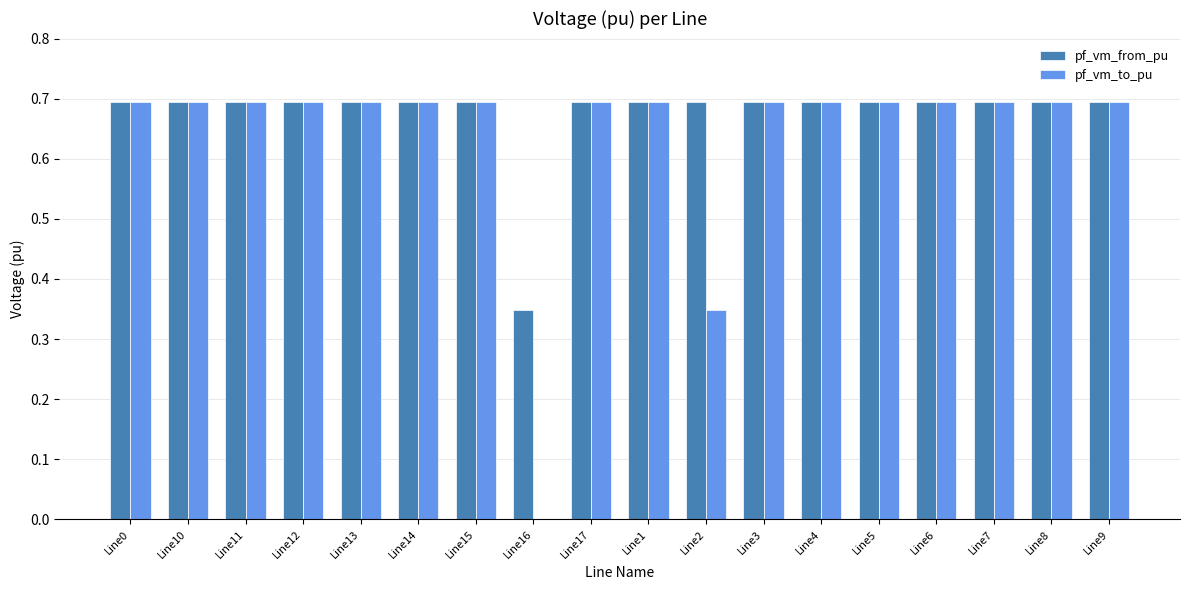

The value of pf_vm_to_pu at Line10 is 0.5. True or false?

False